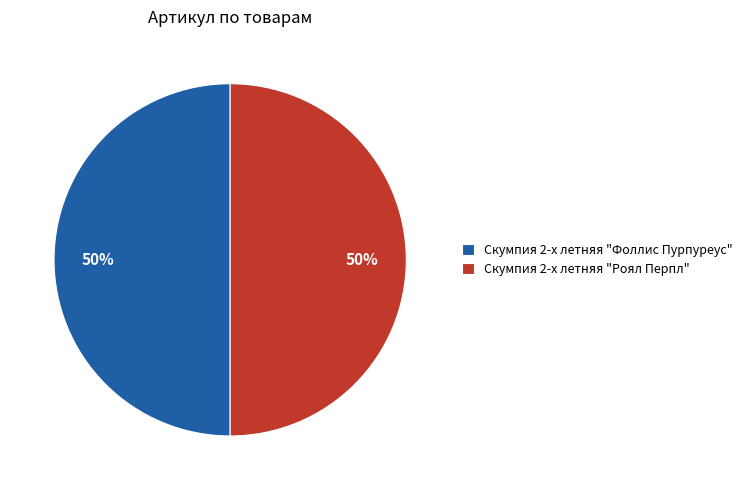

Is it true that Скумпия 2-x летняя "Фоллис Пурпуреус" is 50% of the pie?

True